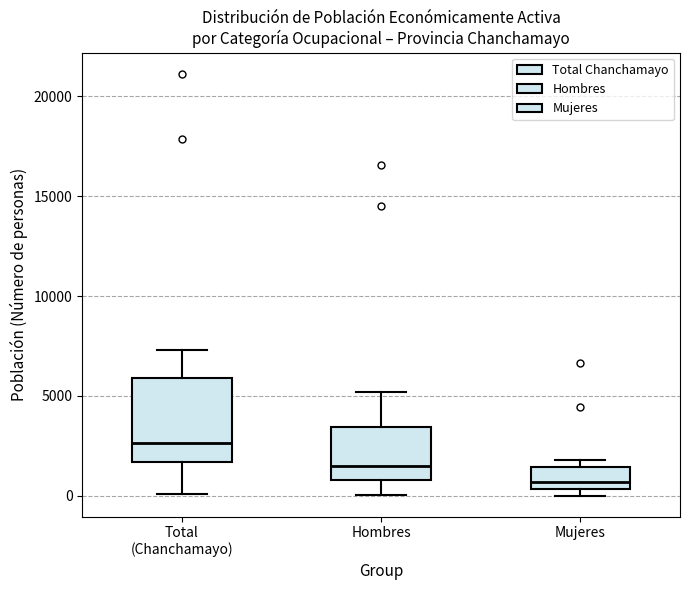

Reading left to right, transcribe this box plot: for each box, give where its median line is, the range the box spans, and where its two whiskers end, as read against the y-axis. The values are not printed on the chart, so give them approximately, as read against the axis.

Total (Chanchamayo): median 2500, box 1500 to 6000, whiskers 0 to 7500
Hombres: median 1500, box 1000 to 3500, whiskers 0 to 5000
Mujeres: median 500 (just above the box's lower edge), box 500 to 1500, whiskers 0 to 2000